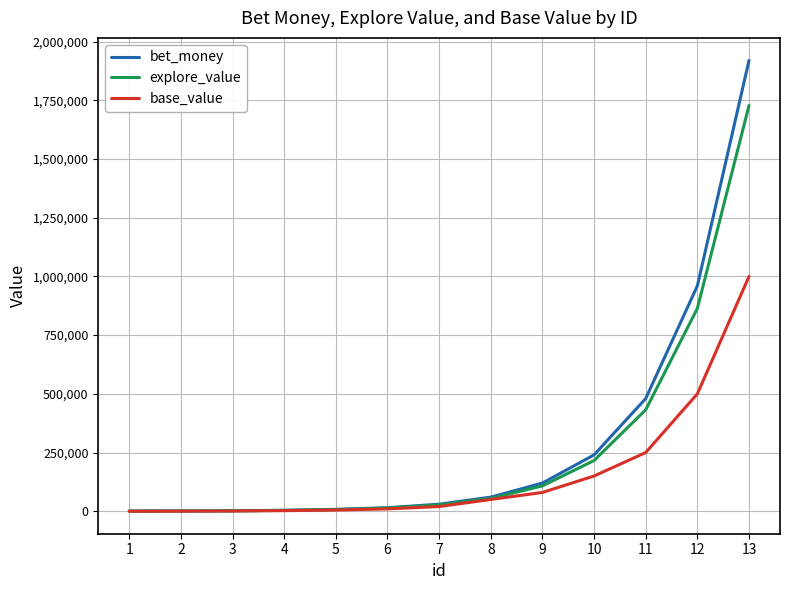

Between 1 and 10, which series saw the biggest shift?

bet_money